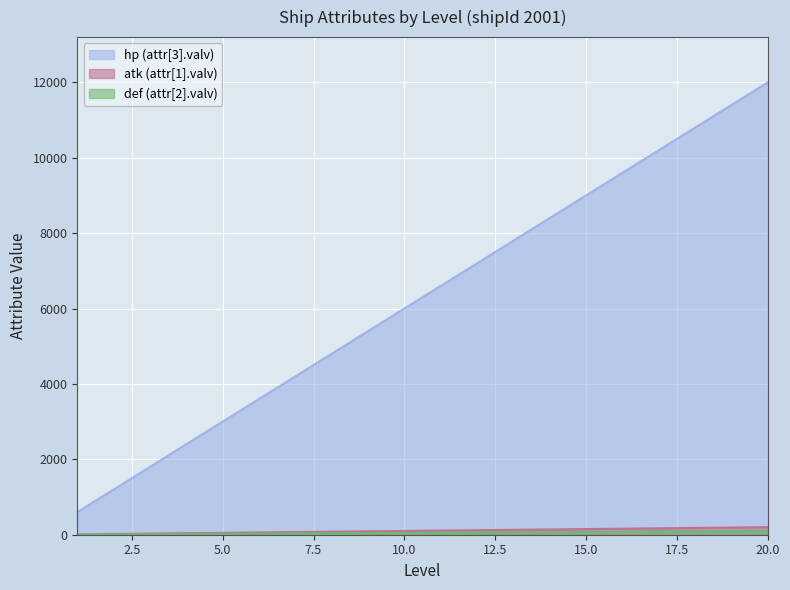

What is the total value across all series at 20.0?

12300